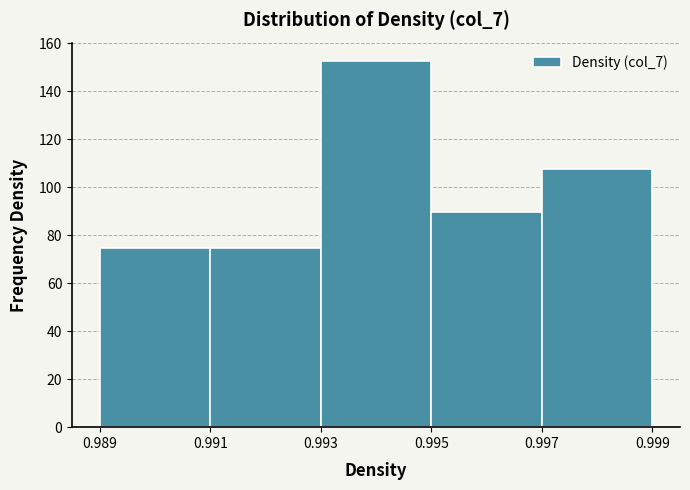

Reading left to right, list every bar in this chart as the range it spans on the x-axis followed by its height. The values are not printed on the chart, so give them approximately, as read against the axis.

0.989 to 0.991: 74
0.991 to 0.993: 74
0.993 to 0.995: 152
0.995 to 0.997: 90
0.997 to 0.999: 108